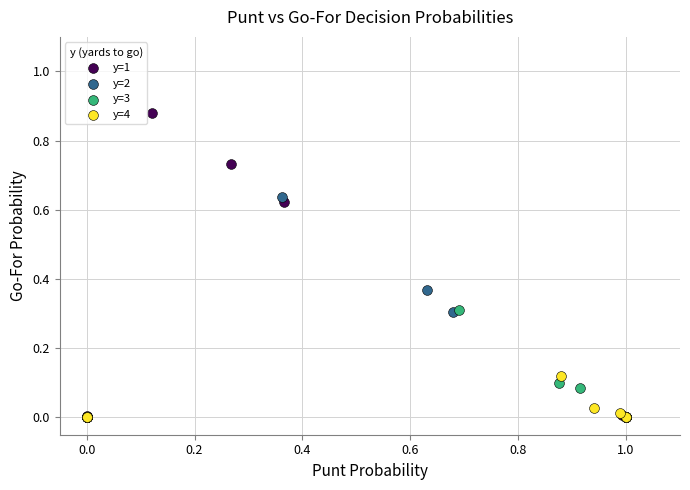

Which series reaches the maximum Y coordinate?

y=1